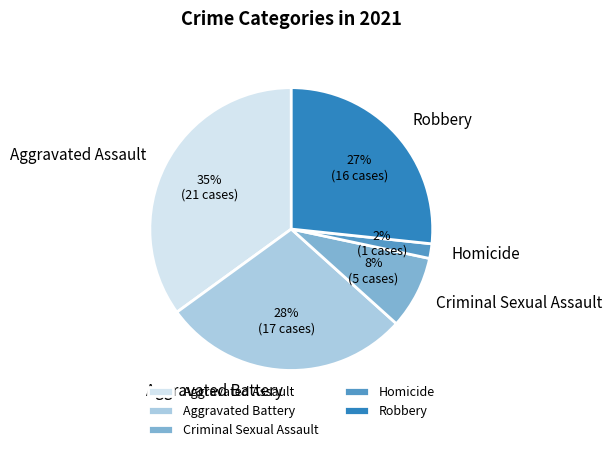

The Aggravated Battery slice represents 35% of the pie. True or false?

False